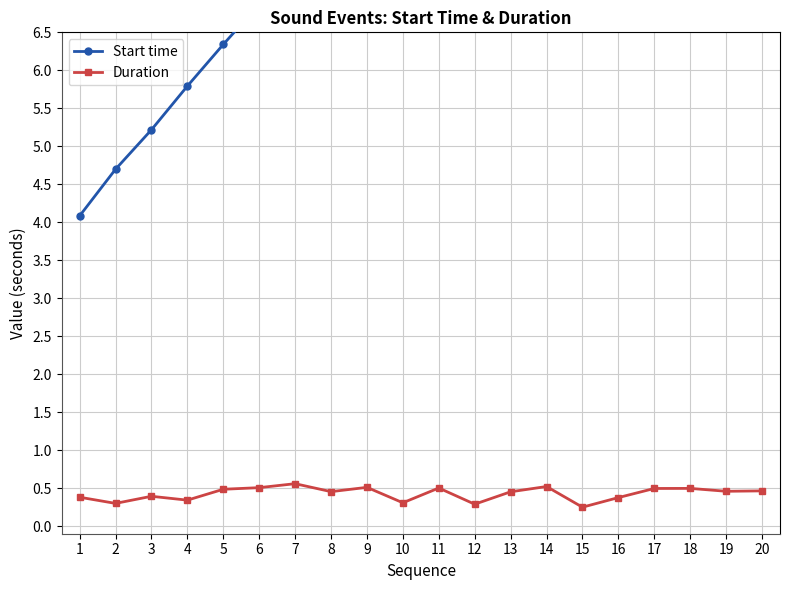

What is the difference between the maximum and minimum values in the Duration series?

0.3